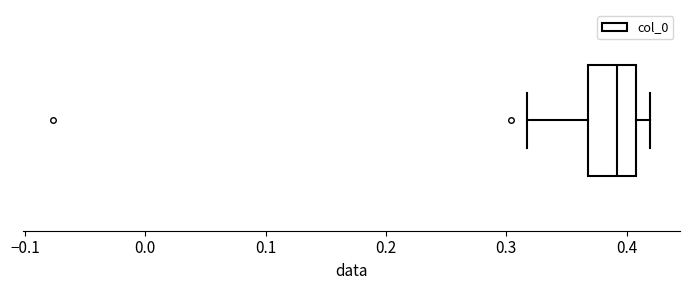

Where does the left whisker of the box end on the x-axis? The values are not printed on the chart, so give them approximately, as read against the axis.

0.32